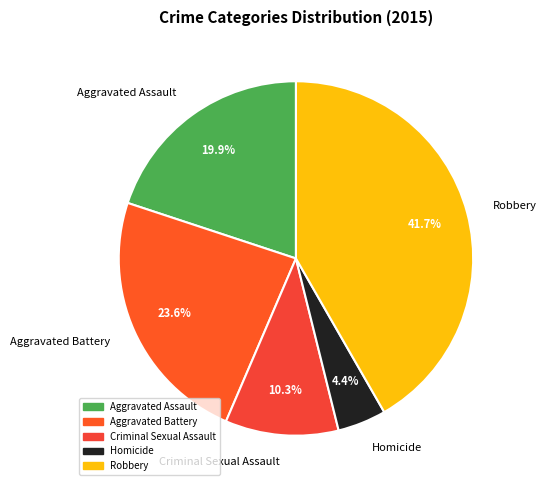

What is the ratio of the value at Homicide to the value at Robbery?

0.1